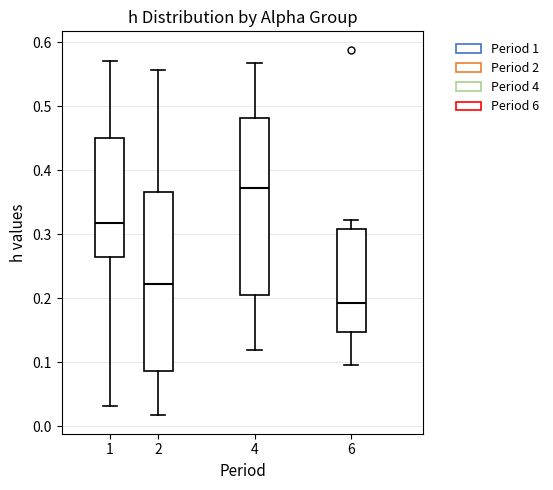

Which box has the highest median line?

4